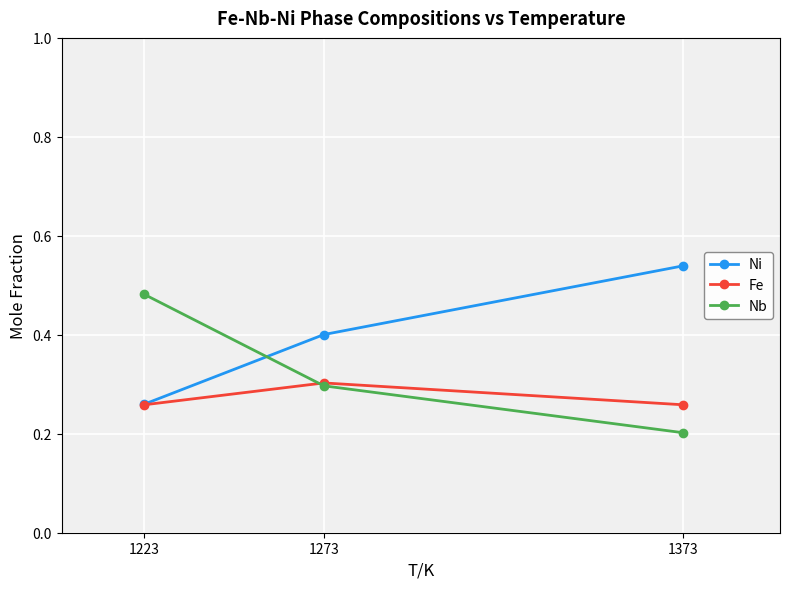

What is the sum of the Ni values at 1373 and 1223?

0.8